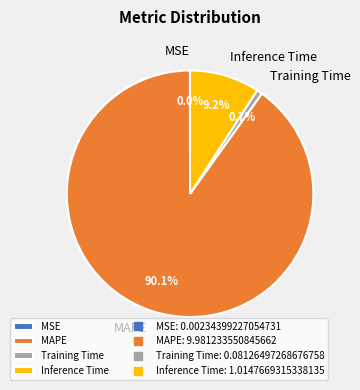

Which category has the biggest portion of the pie?

MAPE